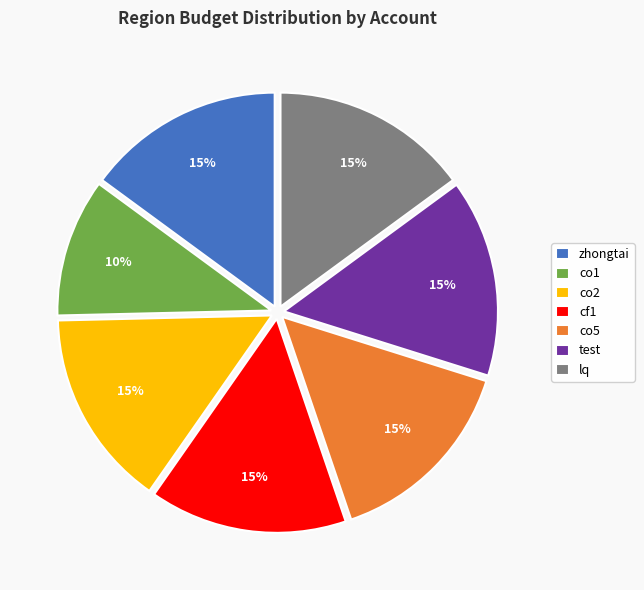

The test slice represents 15% of the pie. True or false?

True